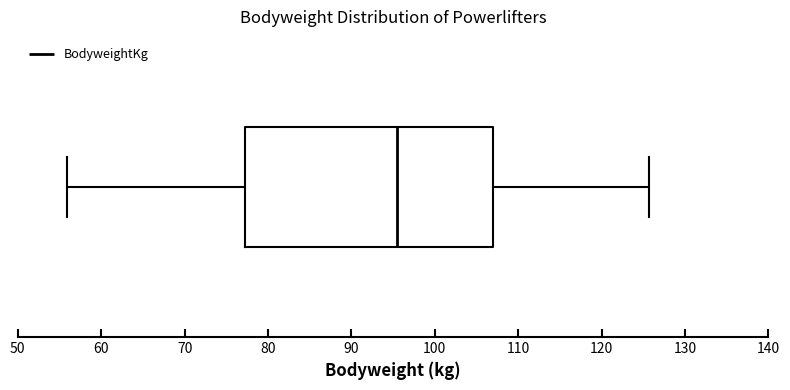

Where is the right edge of the box on the x-axis? The values are not printed on the chart, so give them approximately, as read against the axis.

107